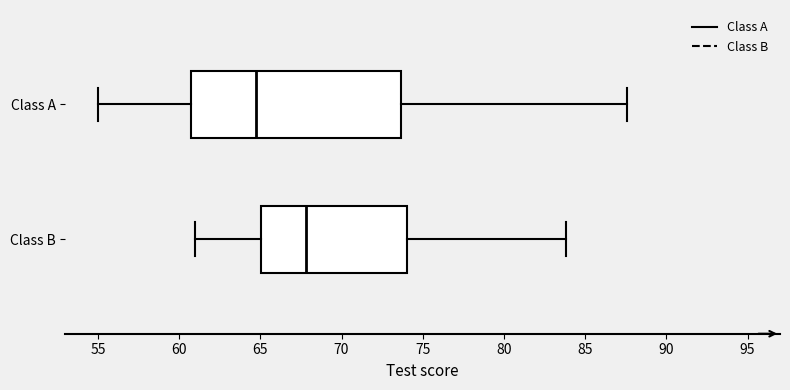

Which box has the furthest to the right median line?

Class B